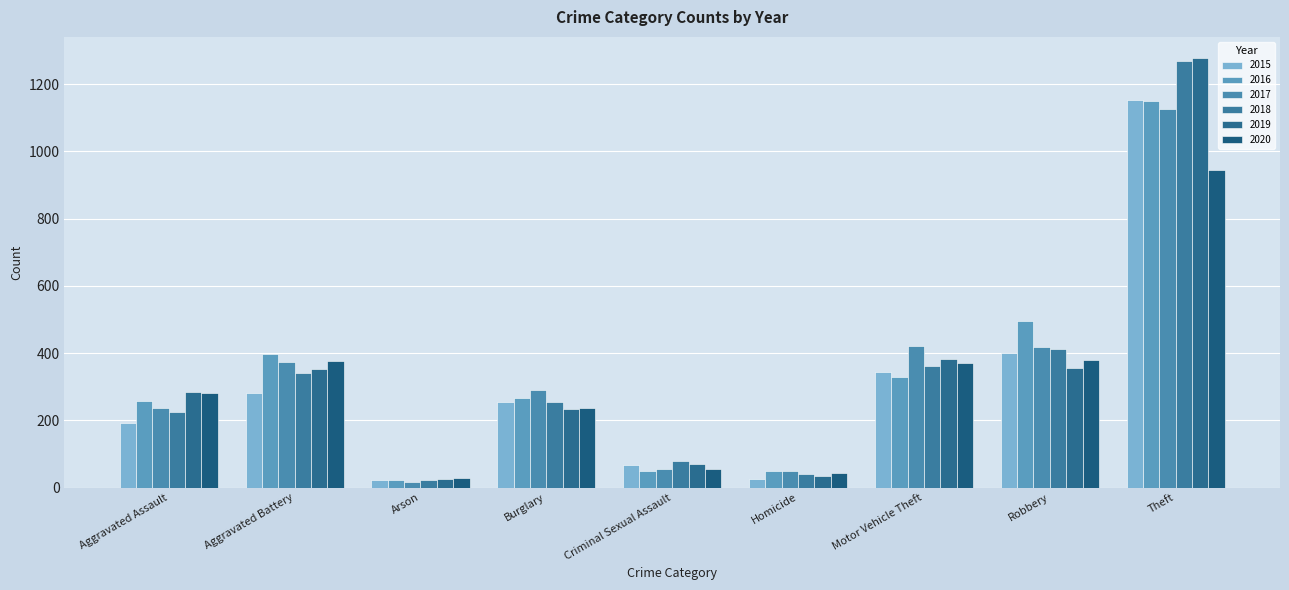

At which category does the chart reach its peak across all series?

Theft